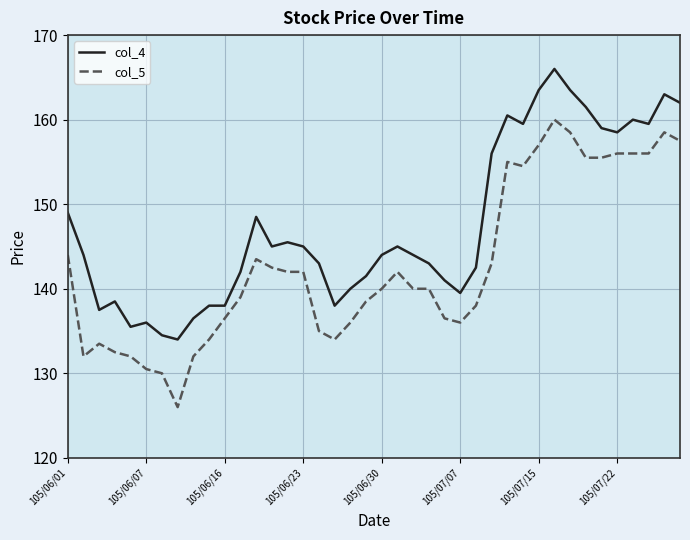

Which series has the largest total across all categories?

col_4